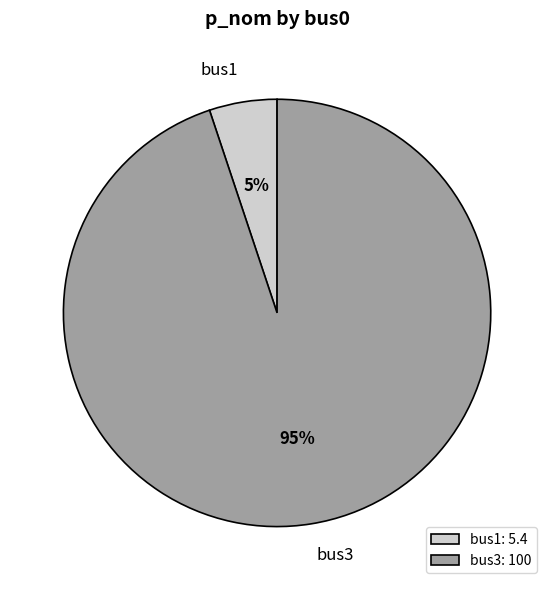

Is bus3 the majority of the pie?

Yes